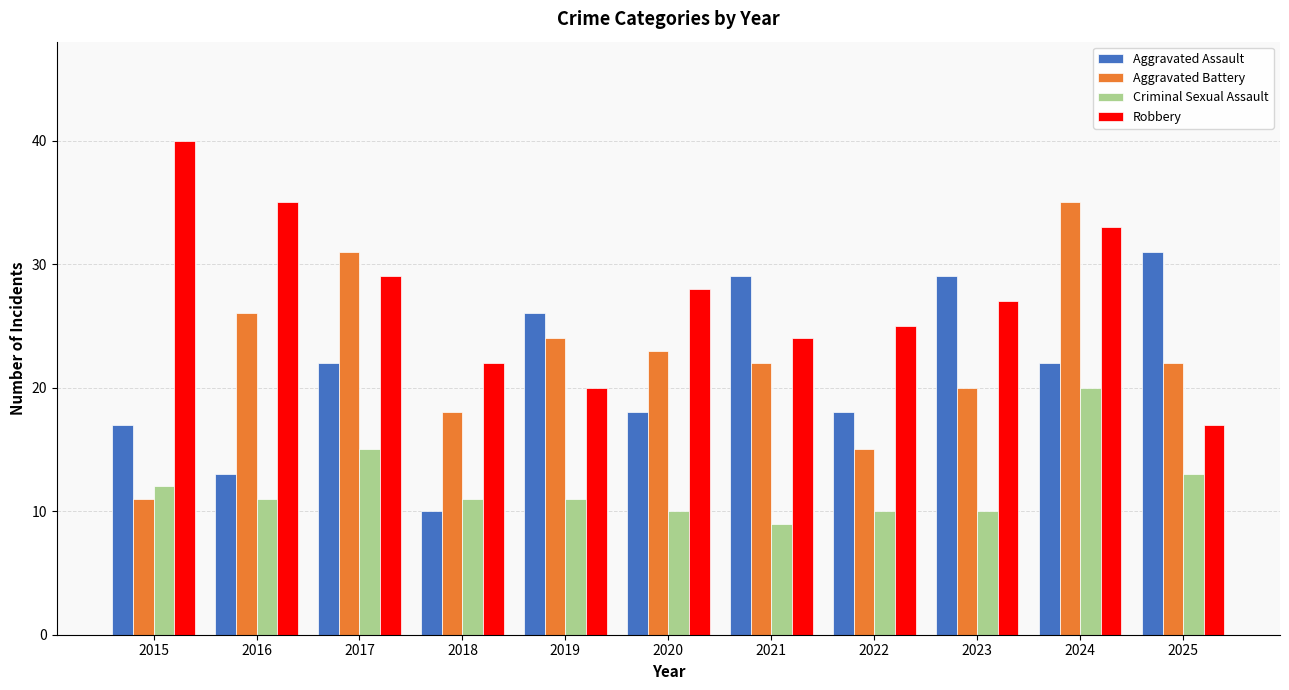

True or false: Robbery has a value of 39 at 2023.

False